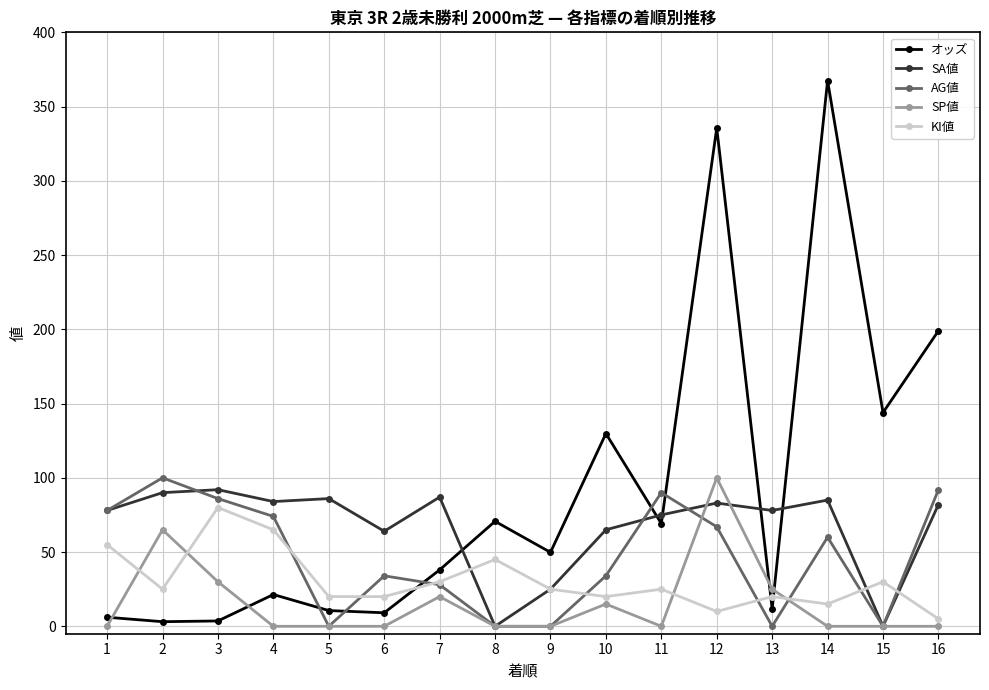

How many lines are shown in the chart?

5